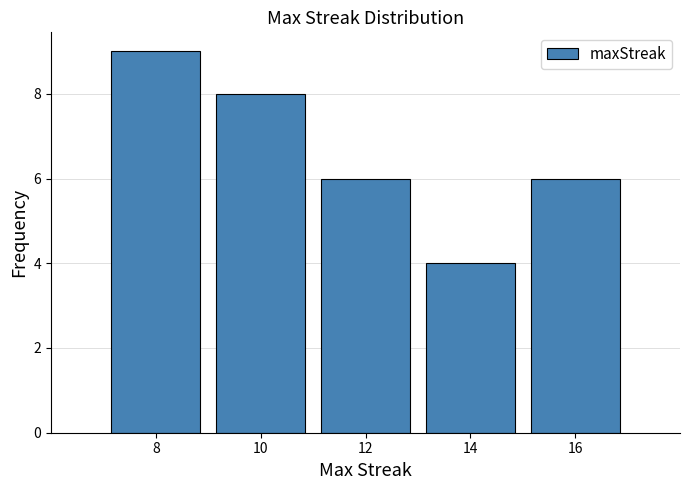

What is the height of the bar covering 13 to 15 on the x-axis? The values are not printed on the chart, so give them approximately, as read against the axis.

4